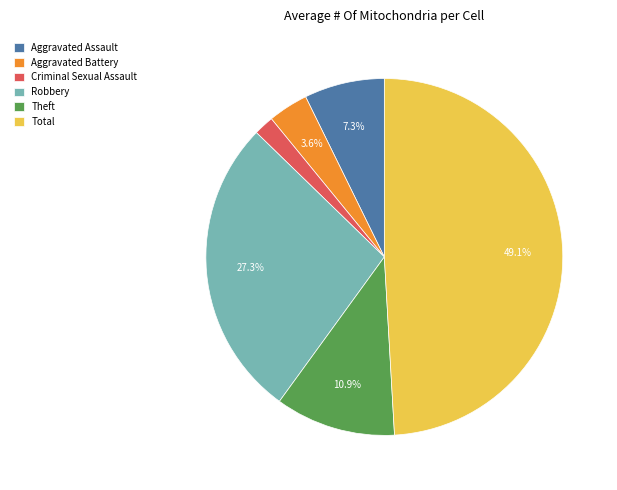

To the nearest percent, what is the difference between the Aggravated Assault and Robbery slice percentages?

20%